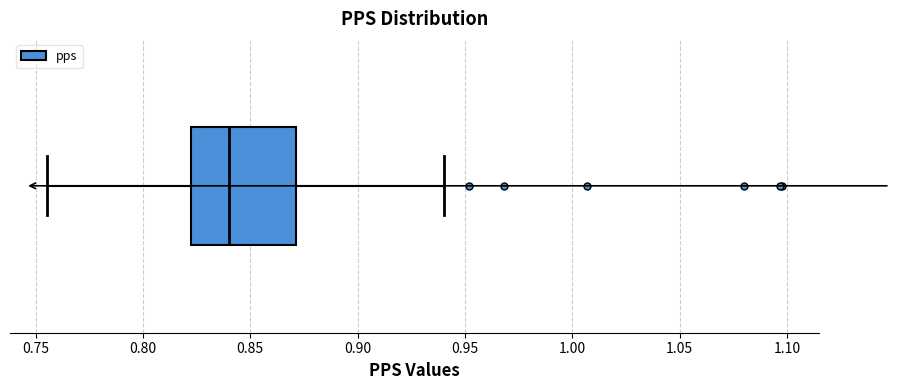

Transcribe this box plot: give where the median line is, the range the box spans, and where the two whiskers end, as read against the x-axis. The values are not printed on the chart, so give them approximately, as read against the axis.

median 0.840, box 0.820 to 0.870, whiskers 0.755 to 0.940